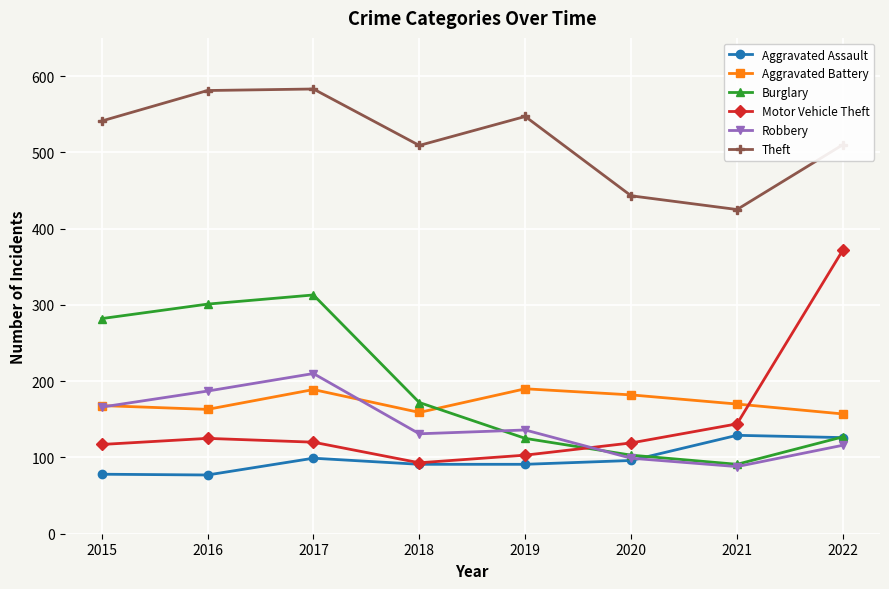

What is the maximum value shown in the chart?

583